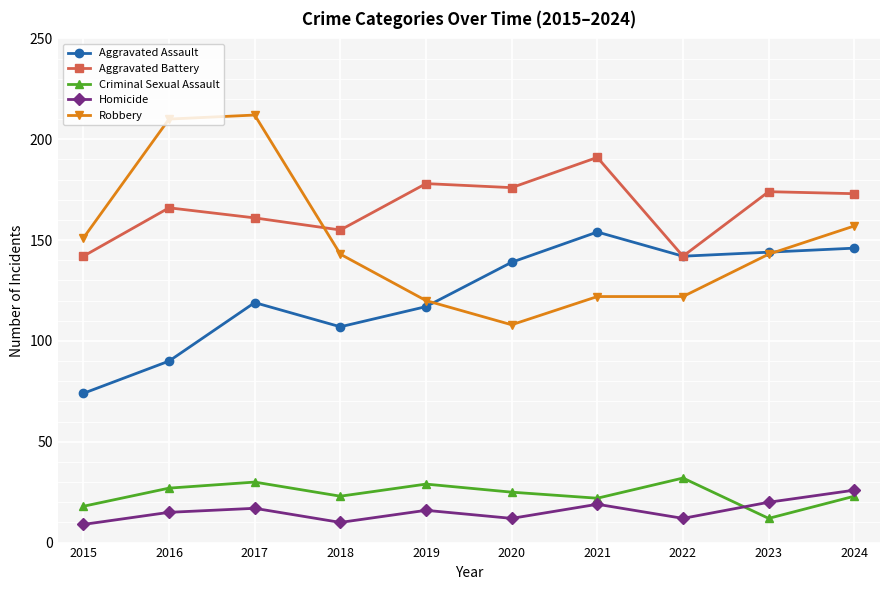

Where is the first local maximum for Robbery?

2017